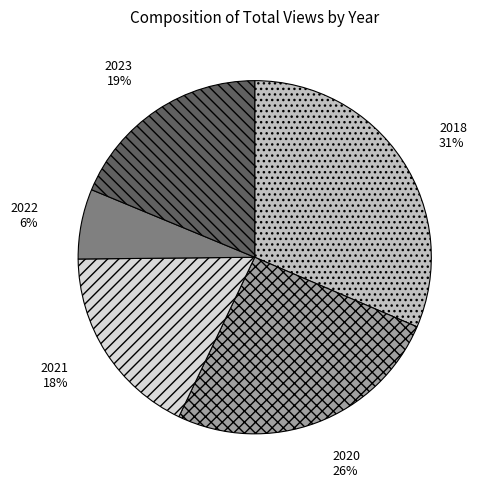

Is the sum of 2021 and 2022 greater than half?

No